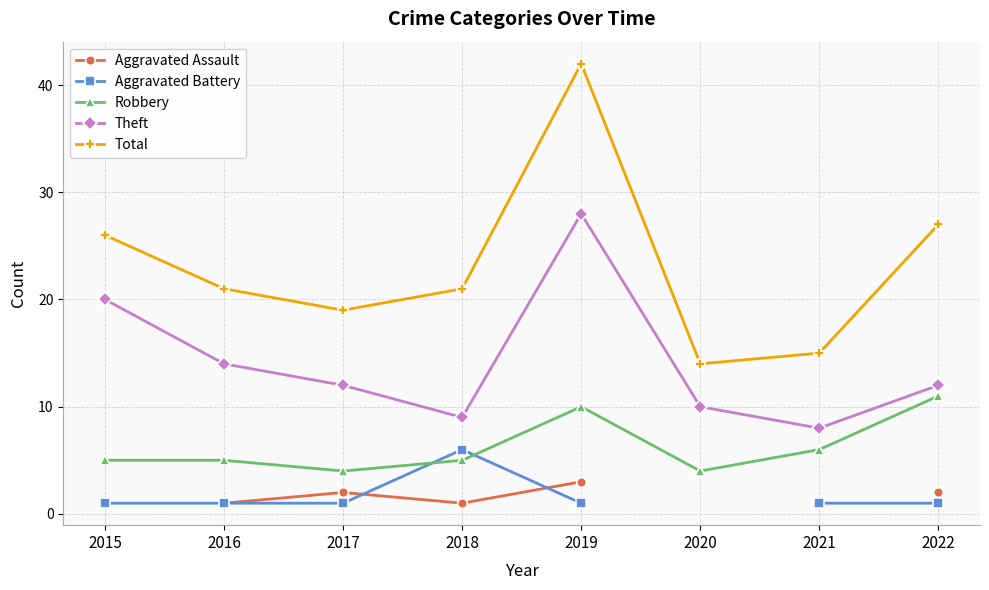

How many lines are shown in the chart?

5